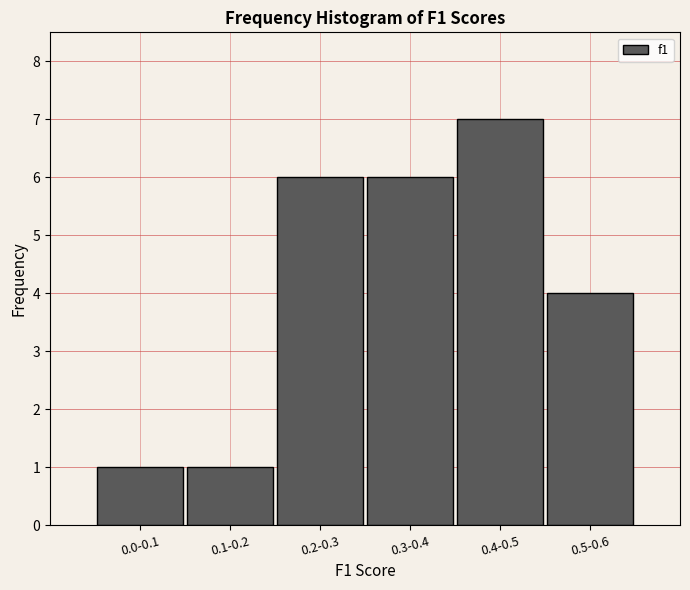

Reading right to left, list all the values displayed in this chart.

4	7	6	6	1	1